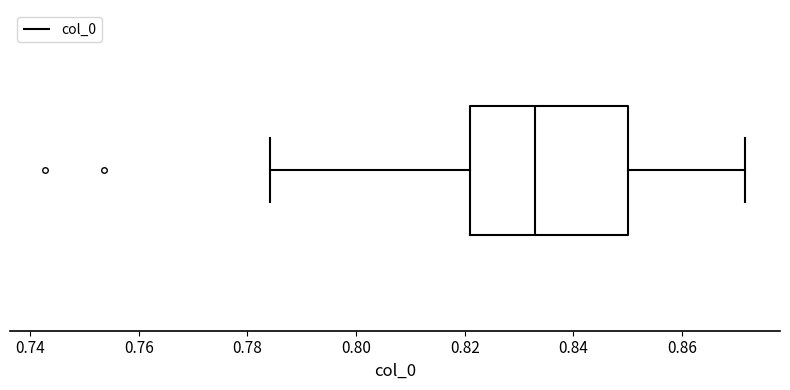

Transcribe this box plot: give where the median line is, the range the box spans, and where the two whiskers end, as read against the x-axis. The values are not printed on the chart, so give them approximately, as read against the axis.

median 0.834, box 0.822 to 0.850, whiskers 0.784 to 0.872